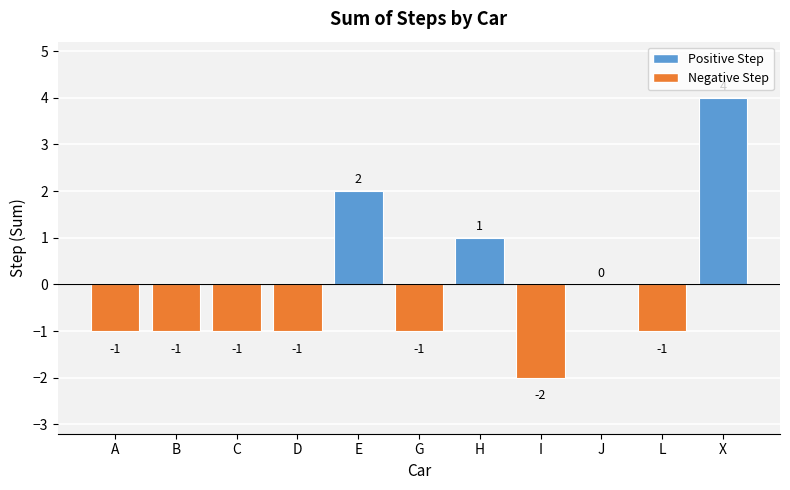

Are the bars horizontal?

No